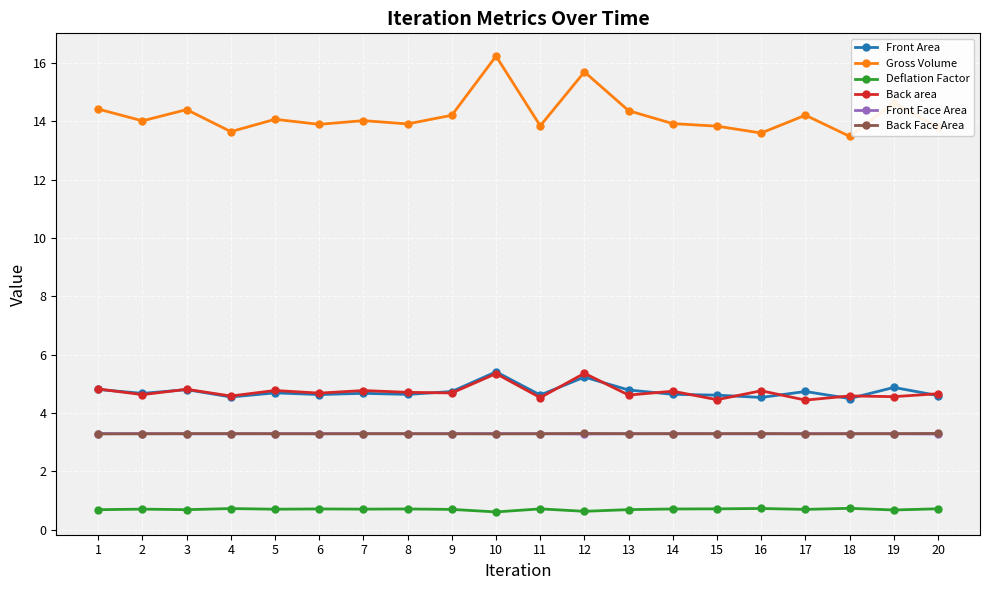

Does the chart have visible grid lines?

Yes